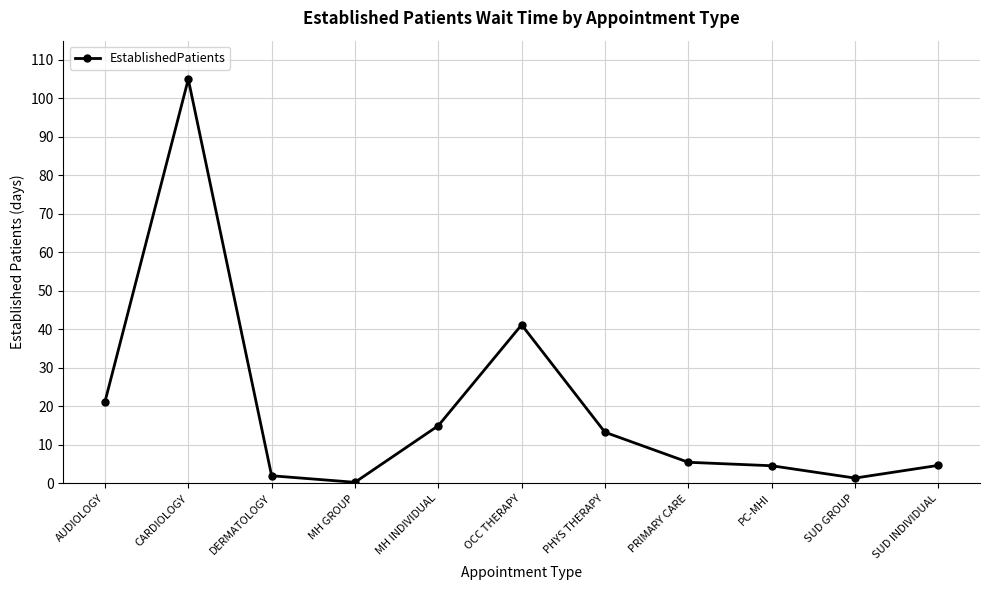

What is the value of the 6th point from the left?

41.2